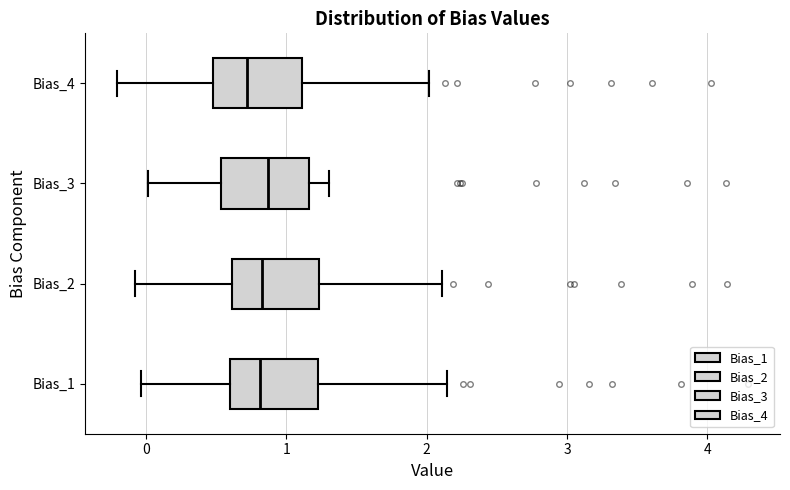

Where does the right whisker of the box for Bias_2 end on the x-axis? The values are not printed on the chart, so give them approximately, as read against the axis.

2.1